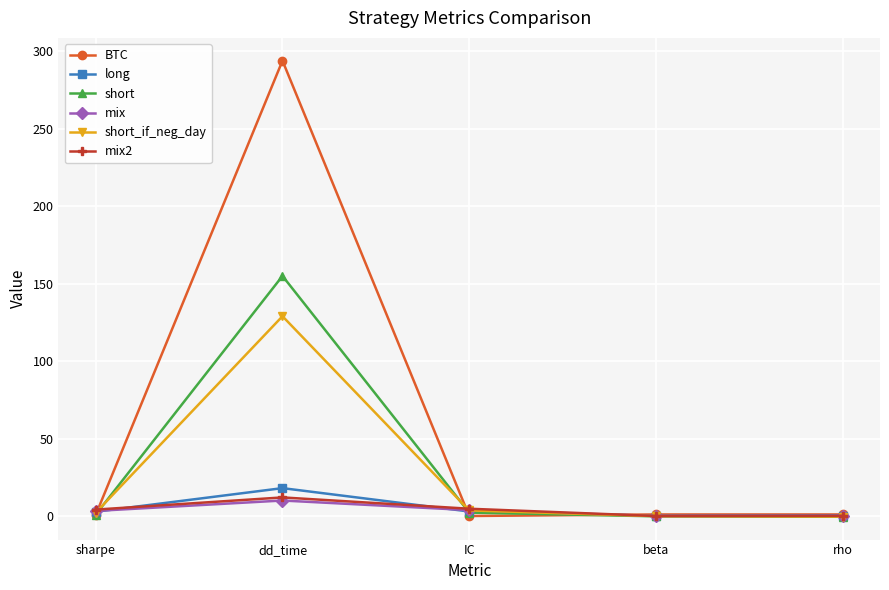

What is the label of the 1st point from the right?

rho